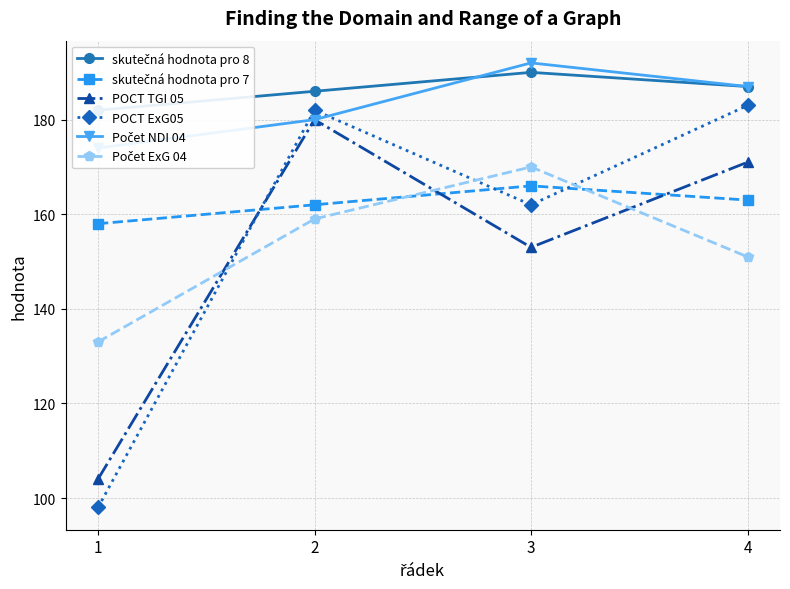

Count the number of data series in this chart.

6